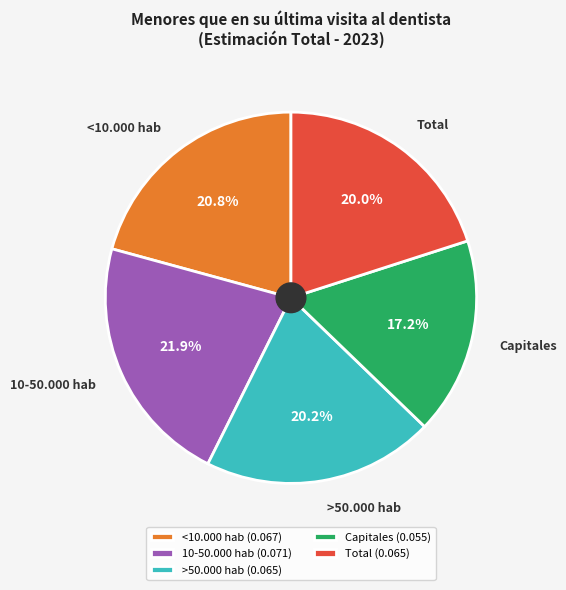

What is the smallest slice in the pie chart?

Capitales